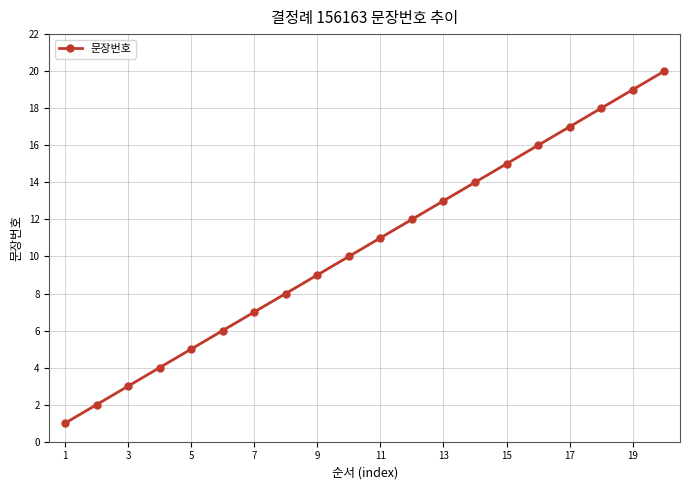

How many data points are less than 11?

10